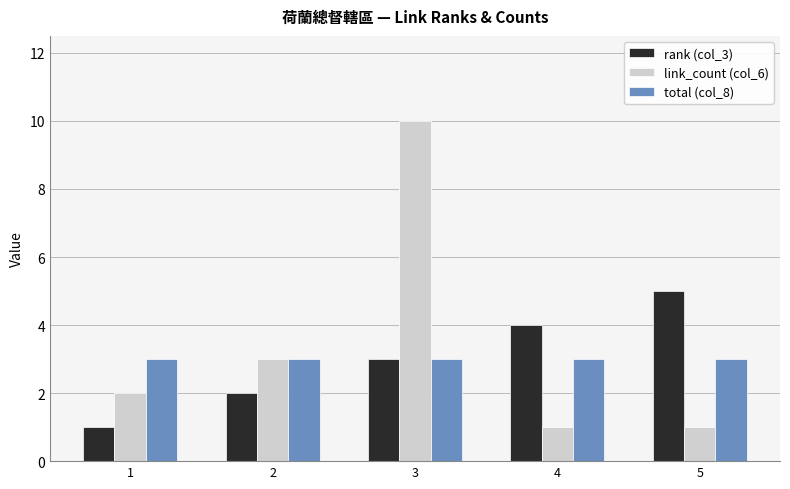

Between 1 and 5, which series saw the biggest shift?

rank (col_3)